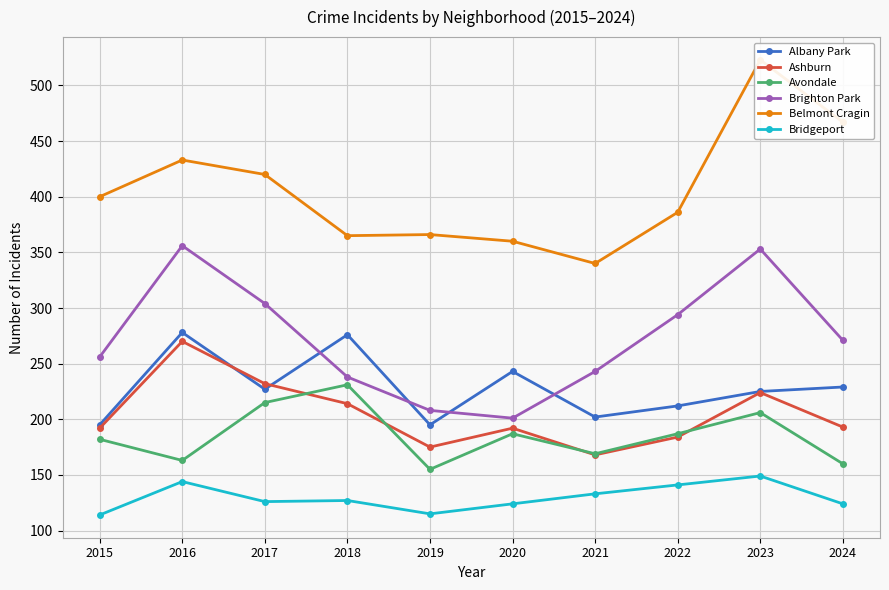

Which has a higher value, 2018 or 2016?

2016